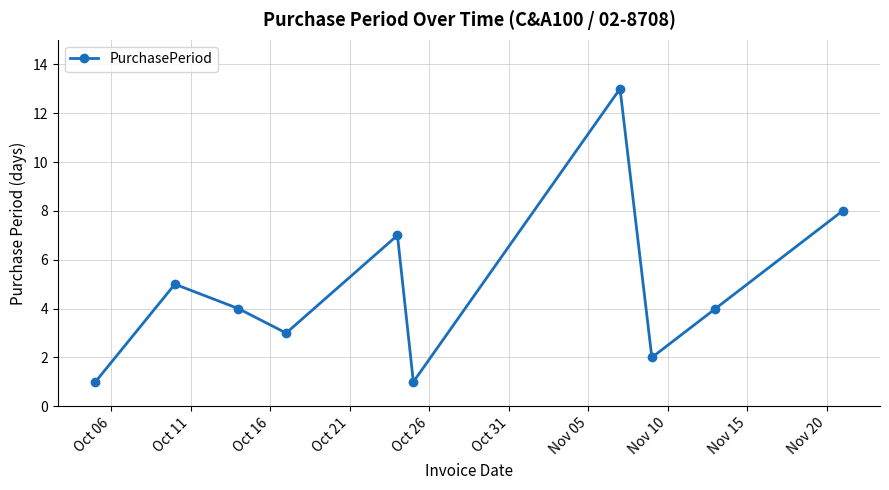

What is the sum of all values?

48